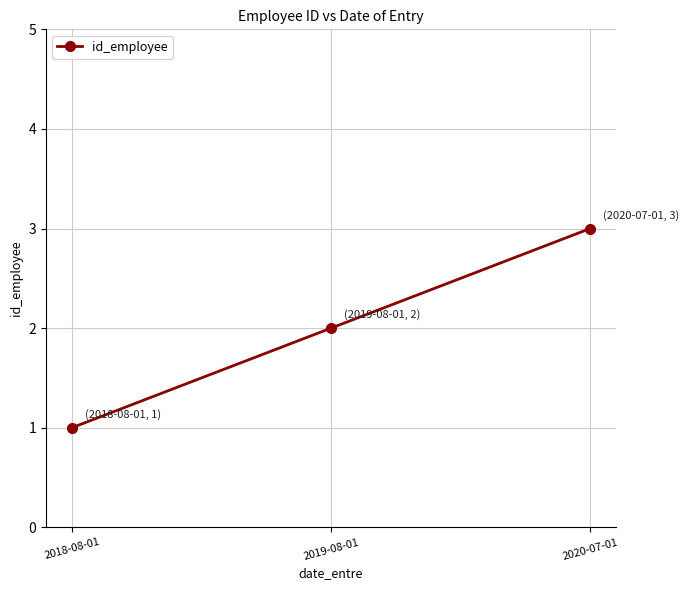

Reading left to right, extract all data points from this chart.

2018-08-01=1	2019-08-01=2	2020-07-01=3